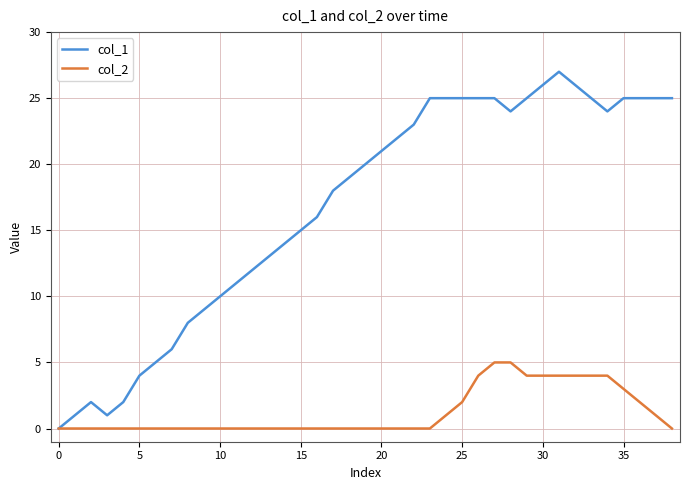

Reading left to right, extract all data points from this chart.

col_1: 0	1	2	1	2	4	5	6	8	9	10	11	12	13	14	15	16	18	19	20	21	22	23	25	25	25	25	25	24	25	26	27	26	25	24	25	25	25	25
col_2: 0	0	0	0	0	0	0	0	0	0	0	0	0	0	0	0	0	0	0	0	0	0	0	0	1	2	4	5	5	4	4	4	4	4	4	3	2	1	0